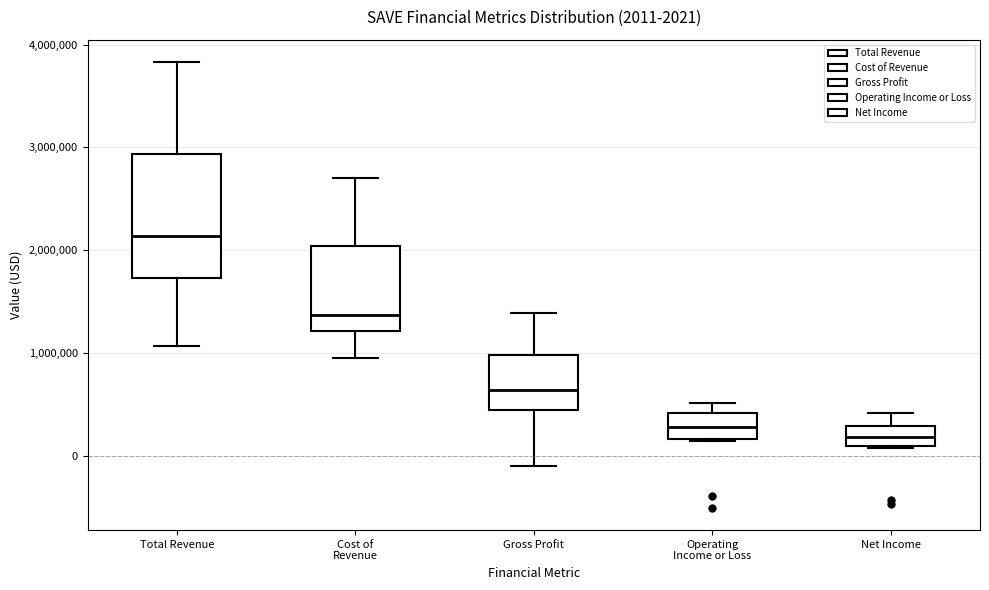

Which box has the highest median line?

Total Revenue